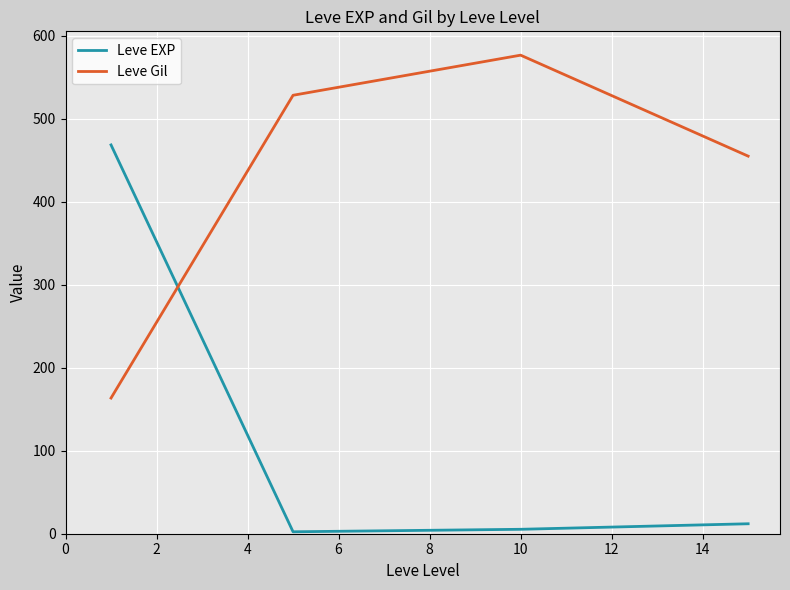

Which series has the largest total across all categories?

Leve Gil